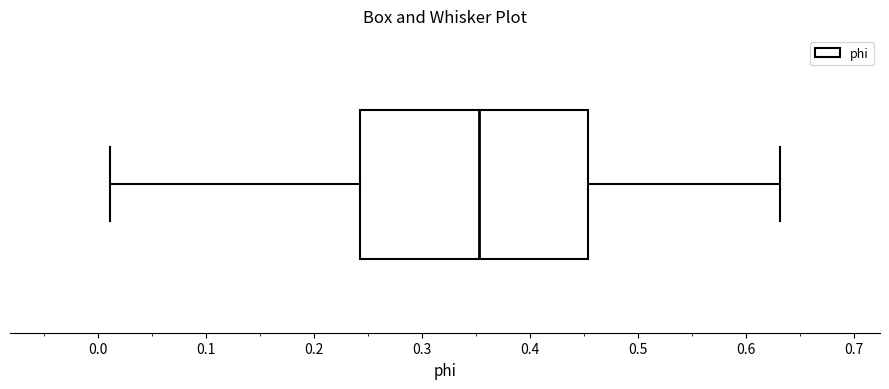

Transcribe this box plot: give where the median line is, the range the box spans, and where the two whiskers end, as read against the x-axis. The values are not printed on the chart, so give them approximately, as read against the axis.

median 0.35, box 0.24 to 0.45, whiskers 0.01 to 0.63